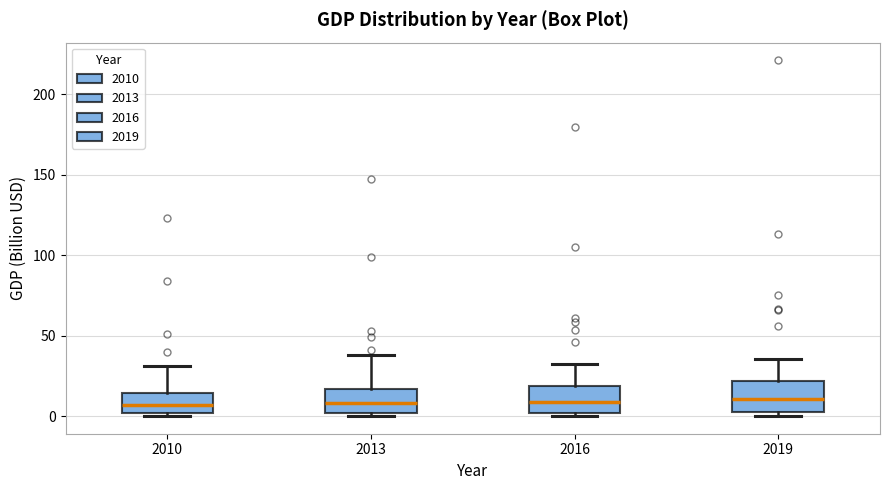

Where does the median line of the box at x = 2010 sit on the y-axis? The values are not printed on the chart, so give them approximately, as read against the axis.

5